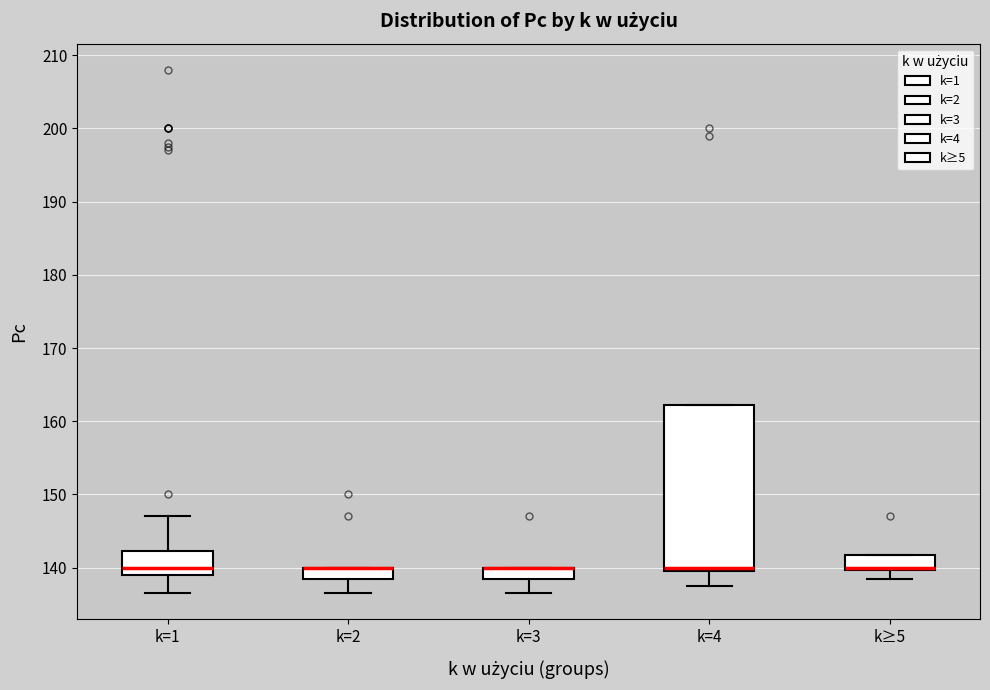

Reading left to right, transcribe this box plot: for each box, give where its median line is, the range the box spans, and where its two whiskers end, as read against the y-axis. The values are not printed on the chart, so give them approximately, as read against the axis.

k=1: median 140, box 139 to 142, whiskers 137 to 147
k=2: median 140 (drawn on the box's upper edge), box 139 to 140, whiskers 137 to 140
k=3: median 140 (drawn on the box's upper edge), box 139 to 140, whiskers 137 to 140
k=4: median 140 (just above the box's lower edge), box 140 to 162, whiskers 138 to 162
k≥5: median 140 (just above the box's lower edge), box 140 to 142, whiskers 139 to 142